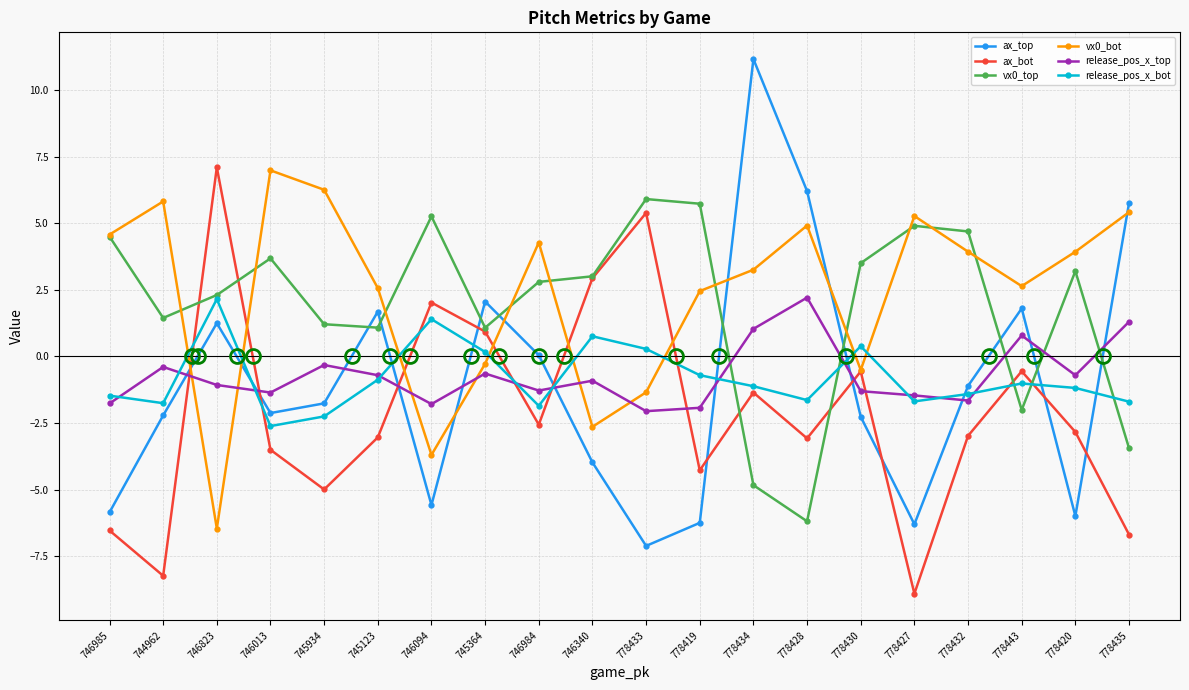

The release_pos_x_bot series shows -1.5 at 746985. True or false?

True